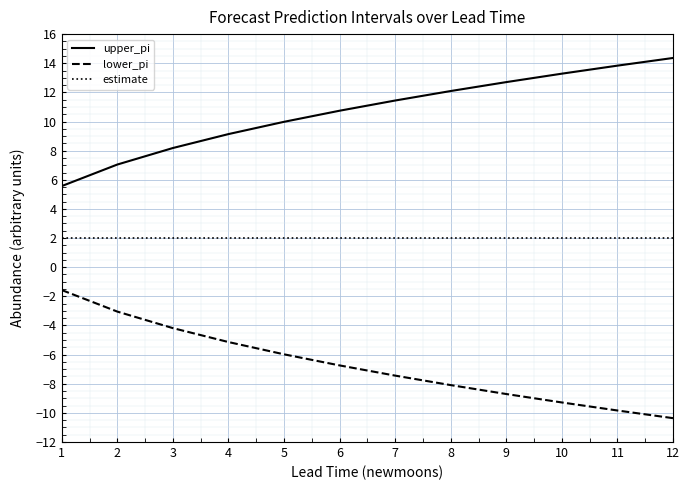

What are all the series names shown in the legend?

upper_pi, lower_pi, estimate